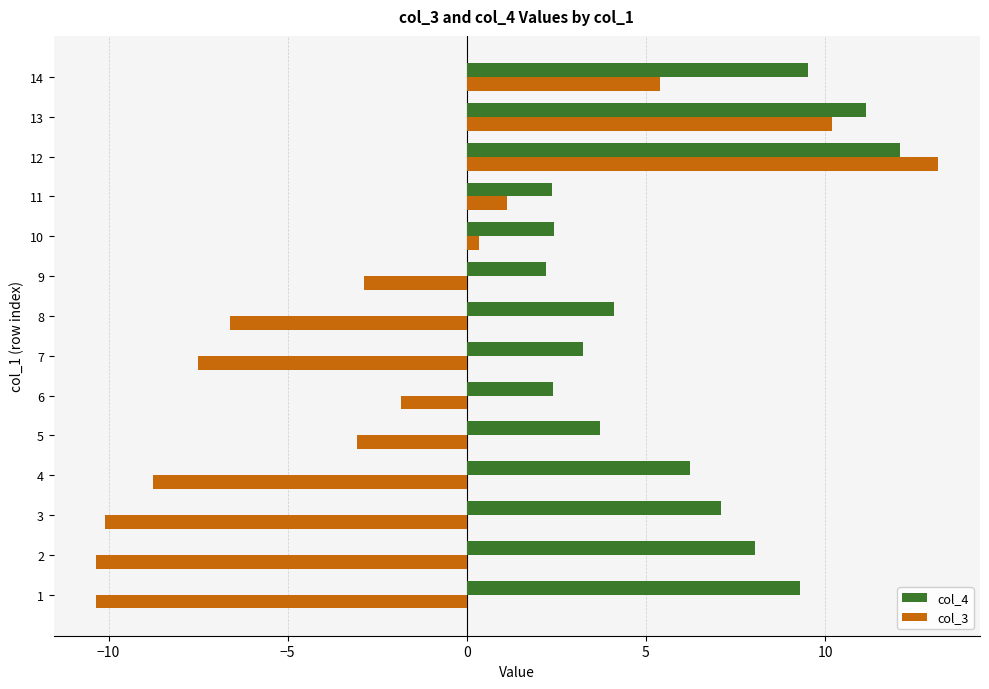

What is the average value of the col_3 series?

-2.2